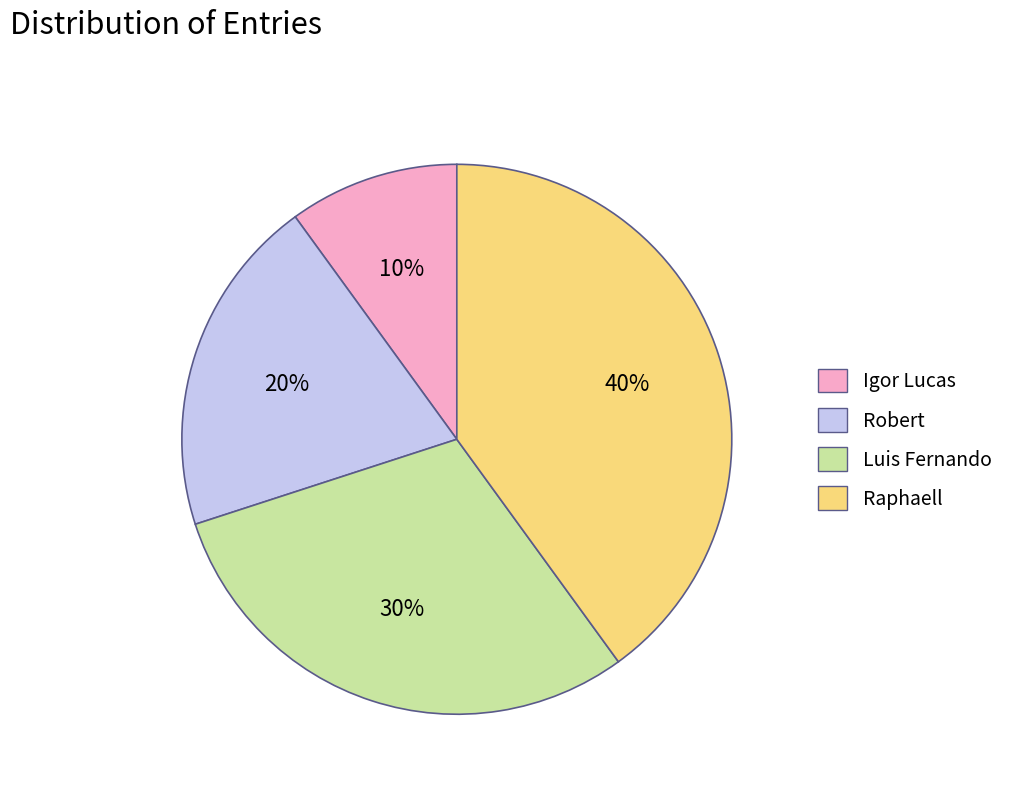

Is it true that Luis Fernando is 30% of the pie?

True